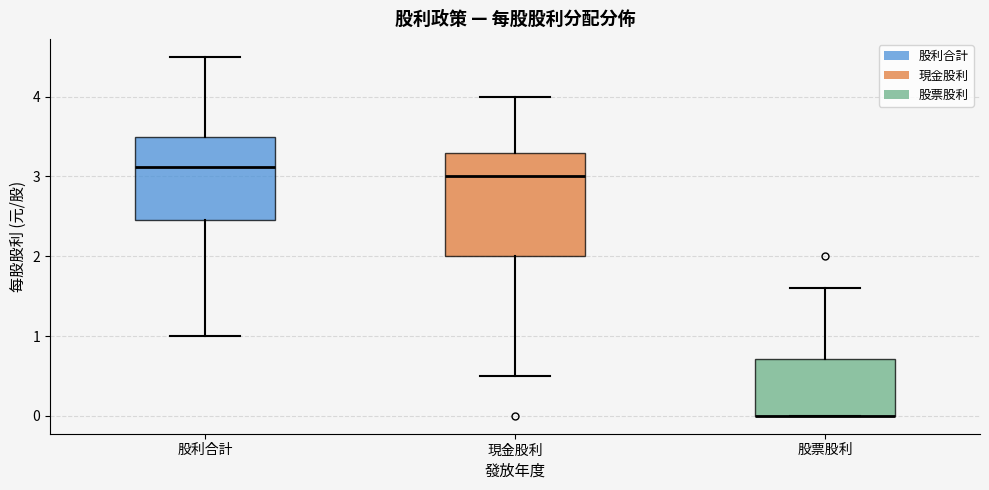

Which box is the tallest, from its lower edge to its upper edge?

現金股利